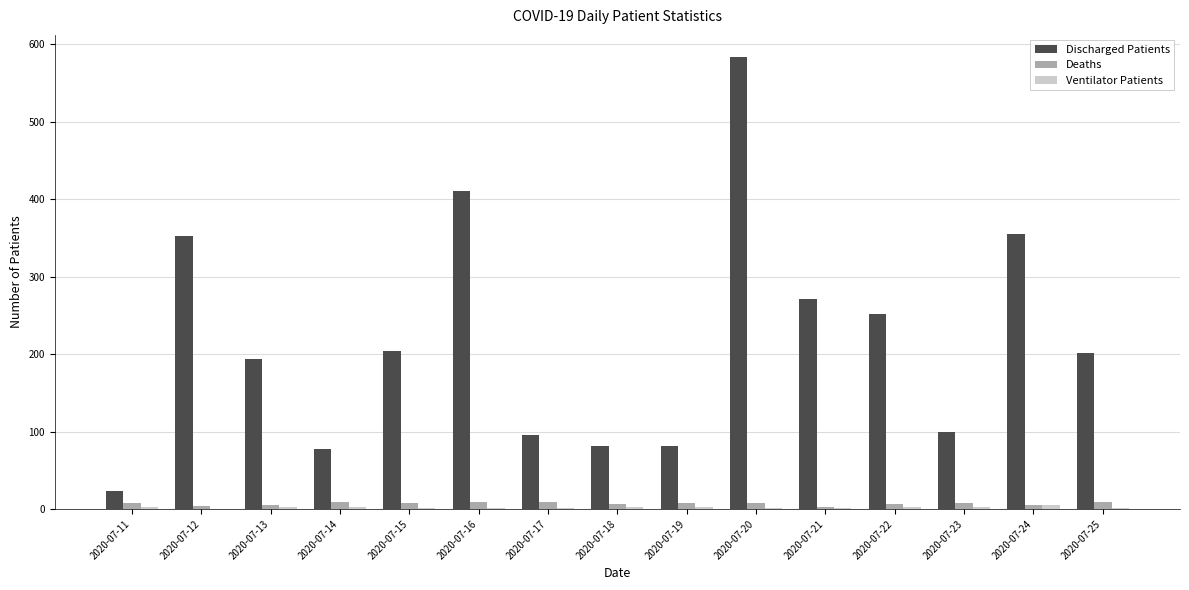

Count the Deaths values in the range 5 to 9.

13